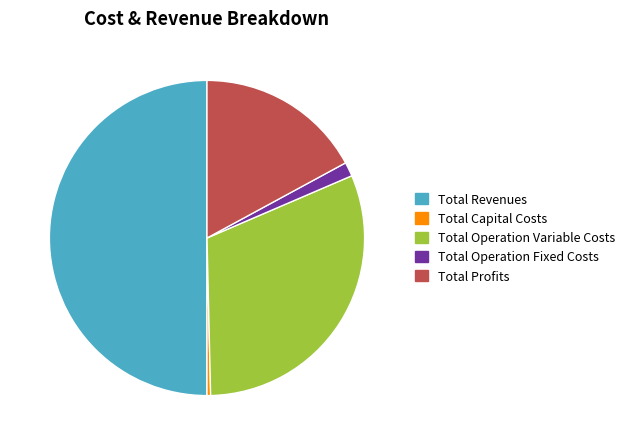

Is it true that Total Operation Variable Costs is 31% of the pie?

True